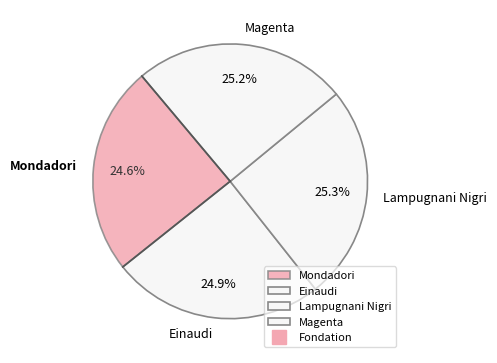

Count the number of slices in the pie.

4